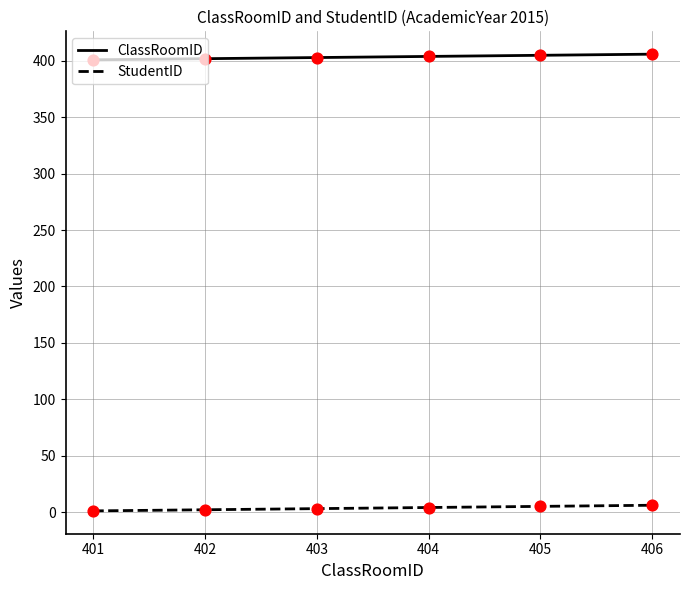

Which series has the largest total across all categories?

ClassRoomID